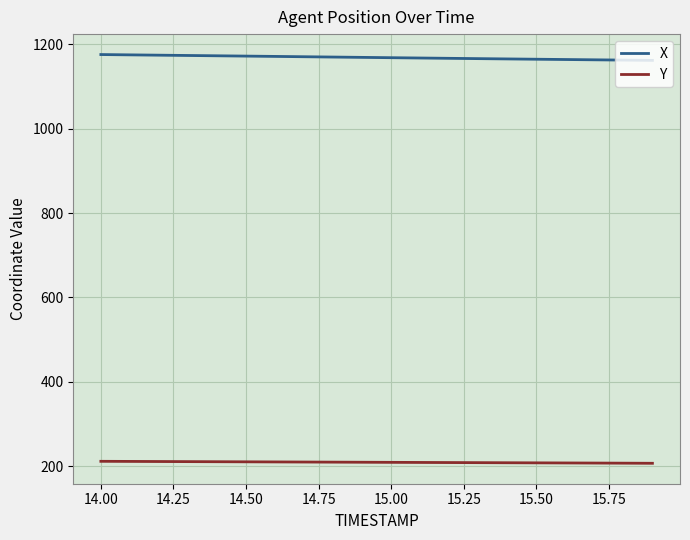

What is the average value of the X series?

1169.1